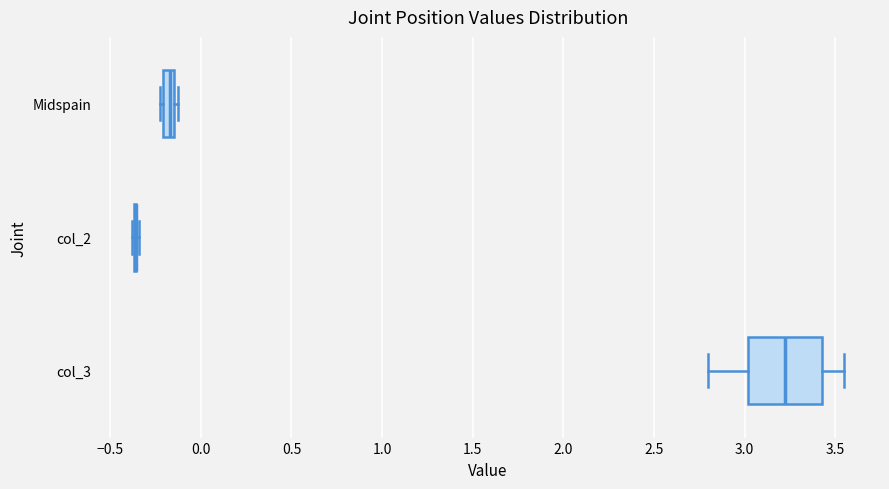

Which box is the widest, from its left edge to its right edge?

col_3